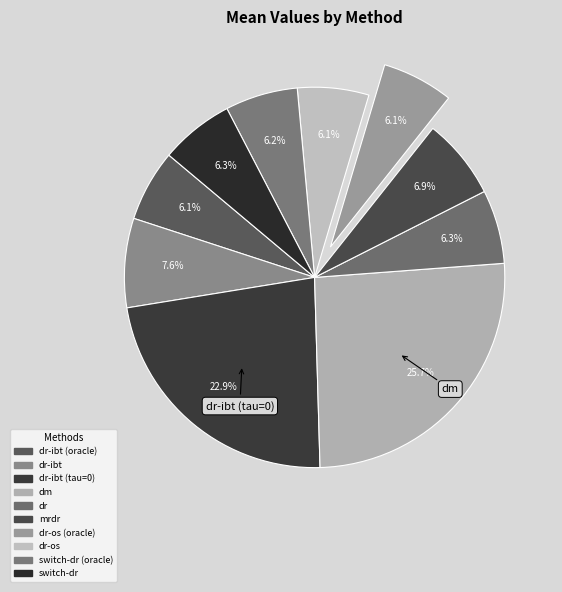

How many segments does this pie chart have?

10